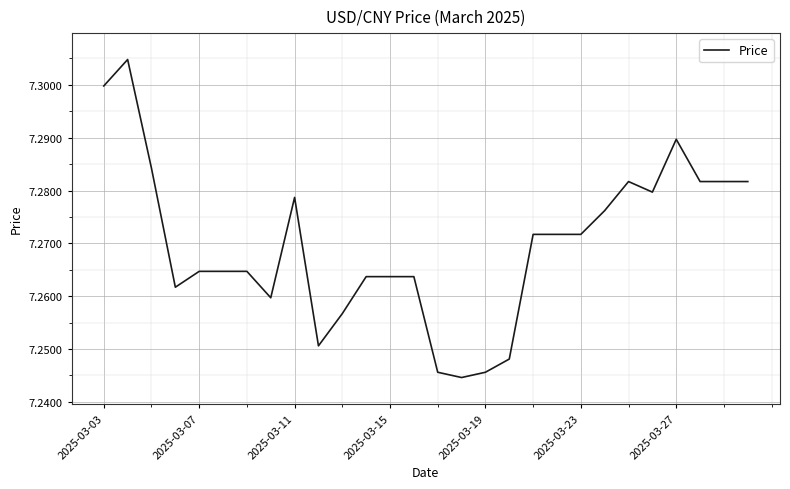

What is the maximum value shown in the chart?

7.3